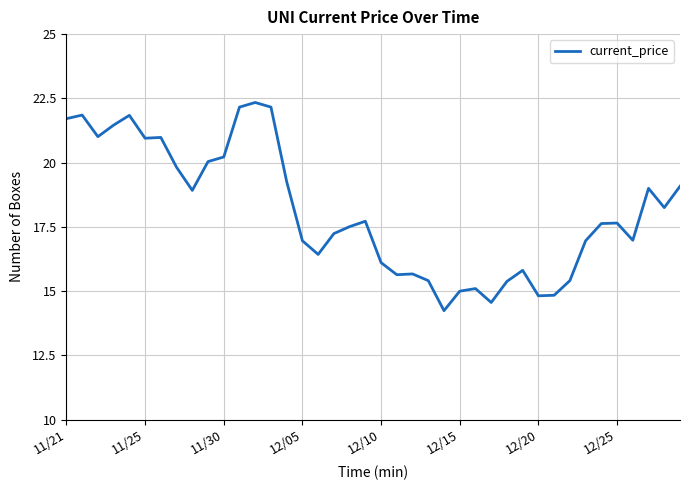

What is the minimum value shown in the chart?

14.2